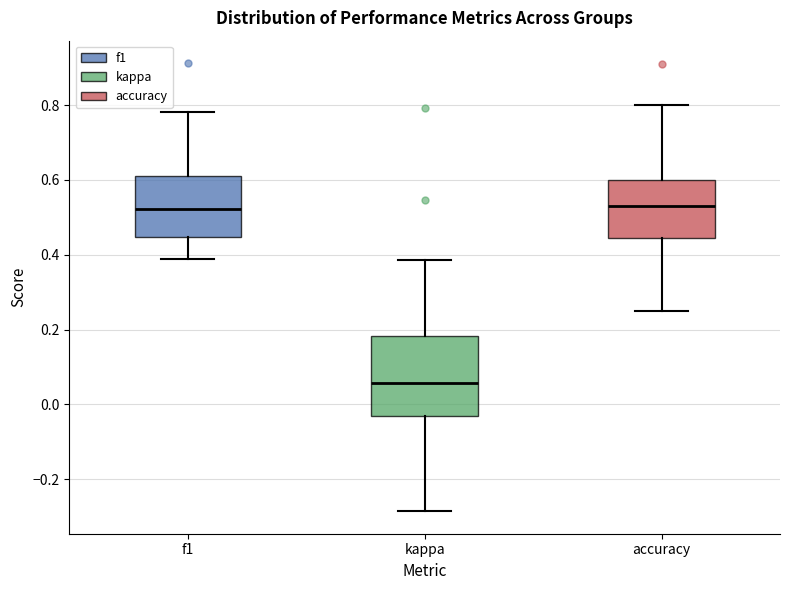

Where does the median line of the box for accuracy sit on the y-axis? The values are not printed on the chart, so give them approximately, as read against the axis.

0.52